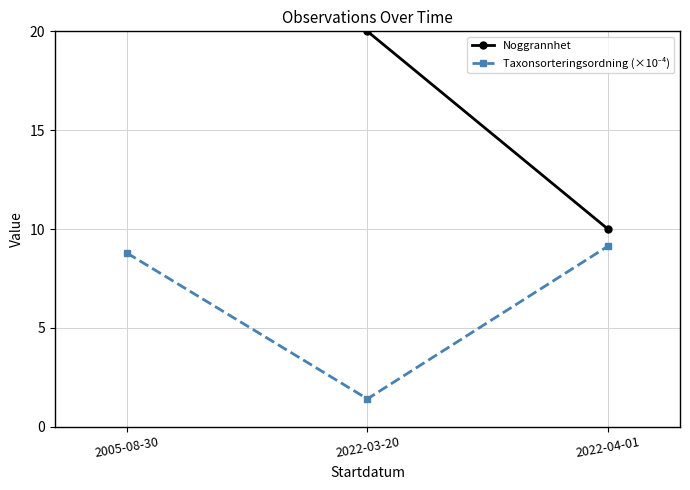

The Taxonsorteringsordning (×10⁻⁴) series shows 9.1 at 2022-04-01. True or false?

True